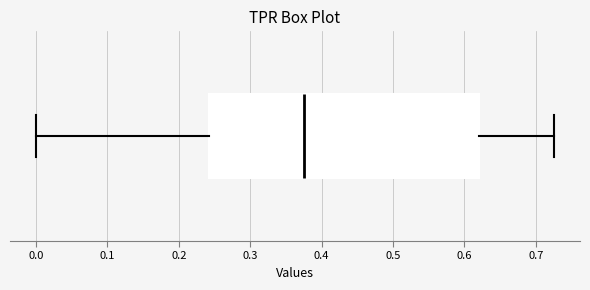

Transcribe this box plot: give where the median line is, the range the box spans, and where the two whiskers end, as read against the x-axis. The values are not printed on the chart, so give them approximately, as read against the axis.

median 0.38, box 0.24 to 0.62, whiskers 0.00 to 0.73